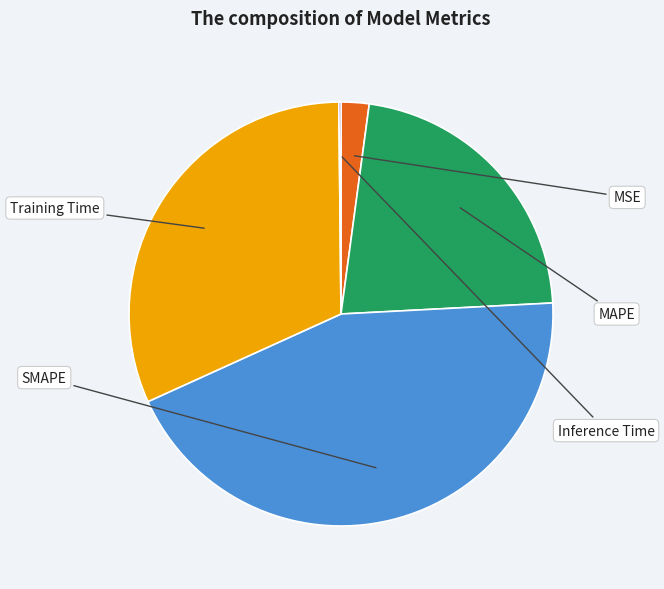

To the nearest percent, what is the combined percentage of SMAPE and MAPE?

66%